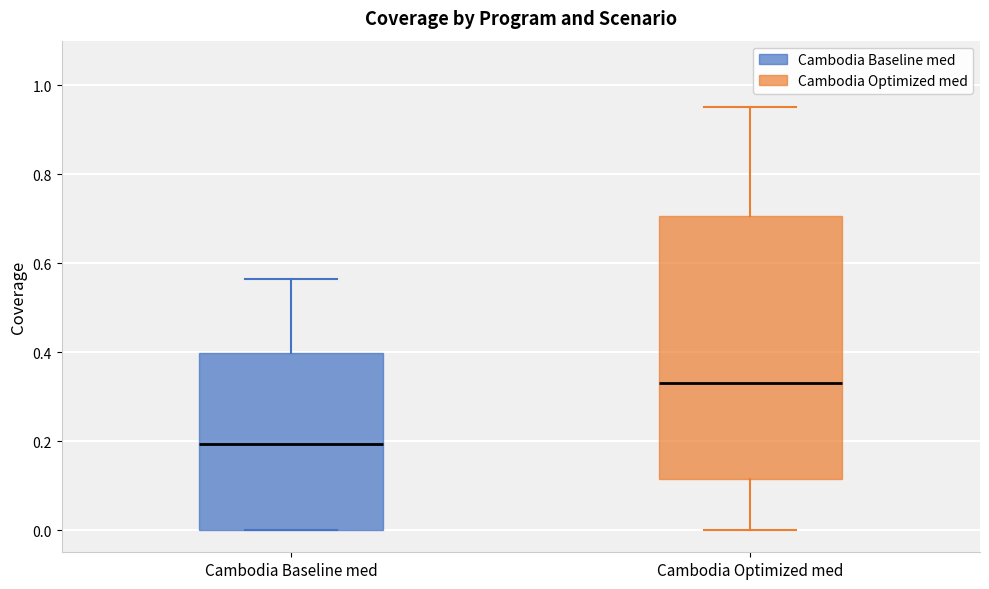

Which box's median line is the lowest?

Cambodia Baseline med